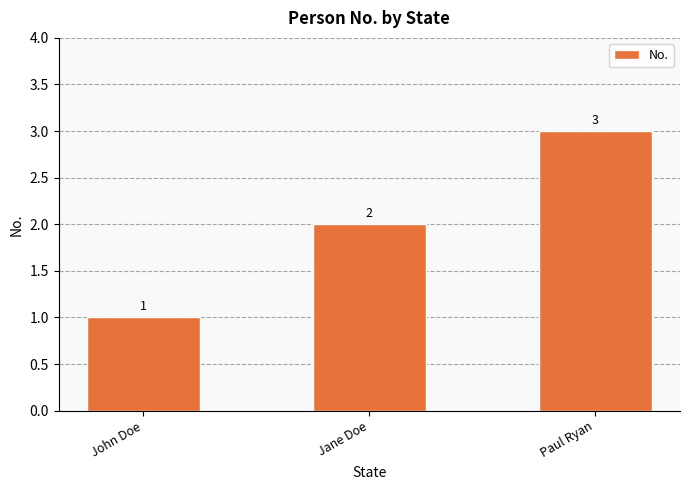

Reading left to right, list all the values displayed in this chart.

John Doe=1	Jane Doe=2	Paul Ryan=3